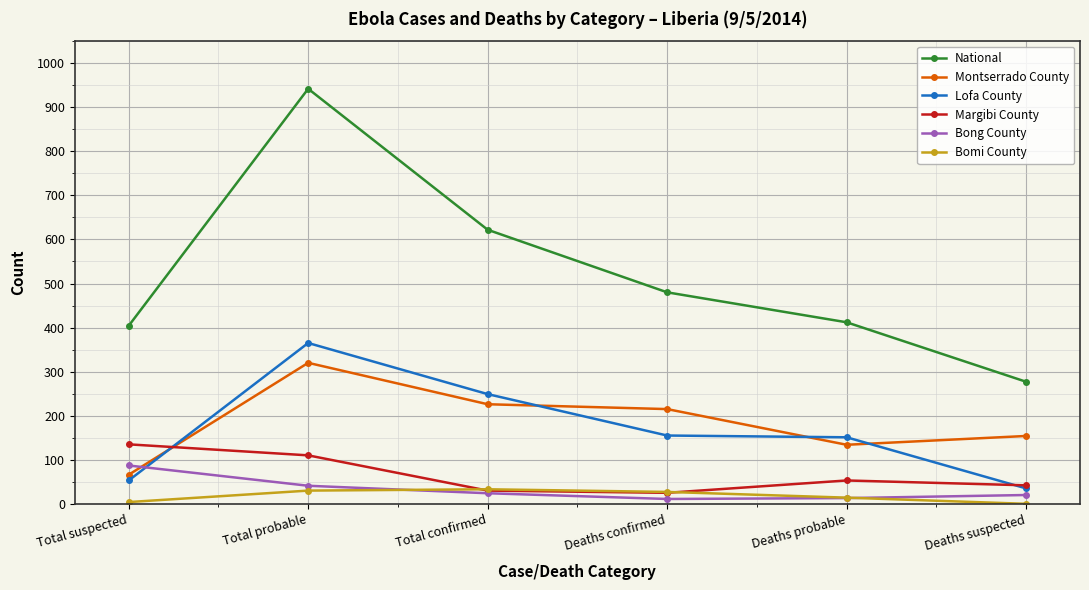

Does the chart have visible grid lines?

Yes